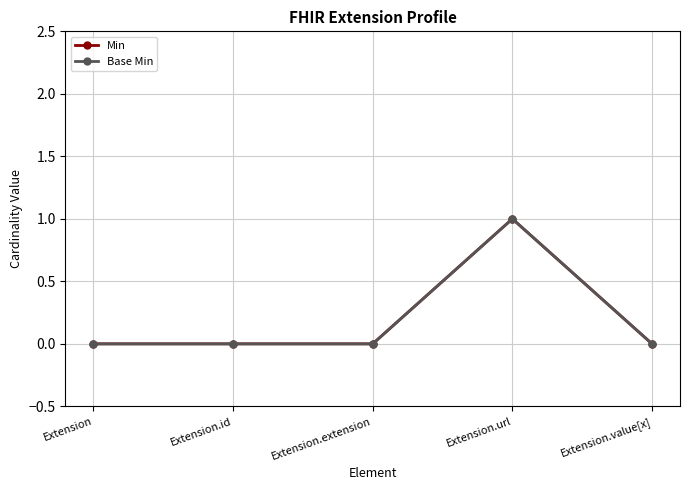

The value of Base Min at Extension.extension is 1. True or false?

False